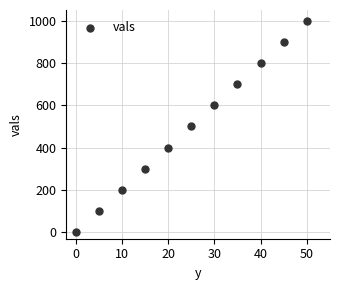

What is the average Y value?

500